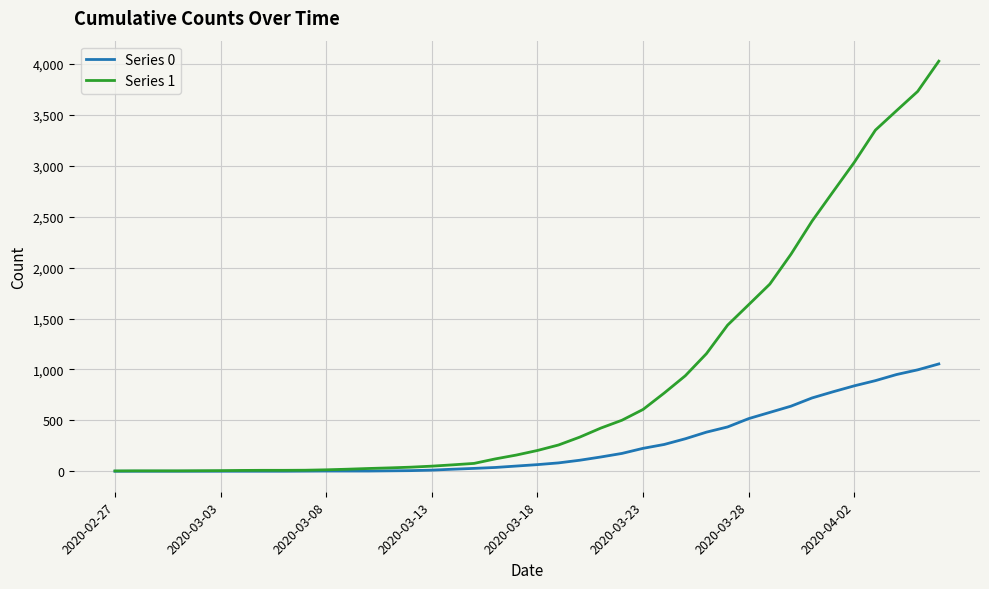

List the series in order of their overall mean, lowest first.

Series 0, Series 1